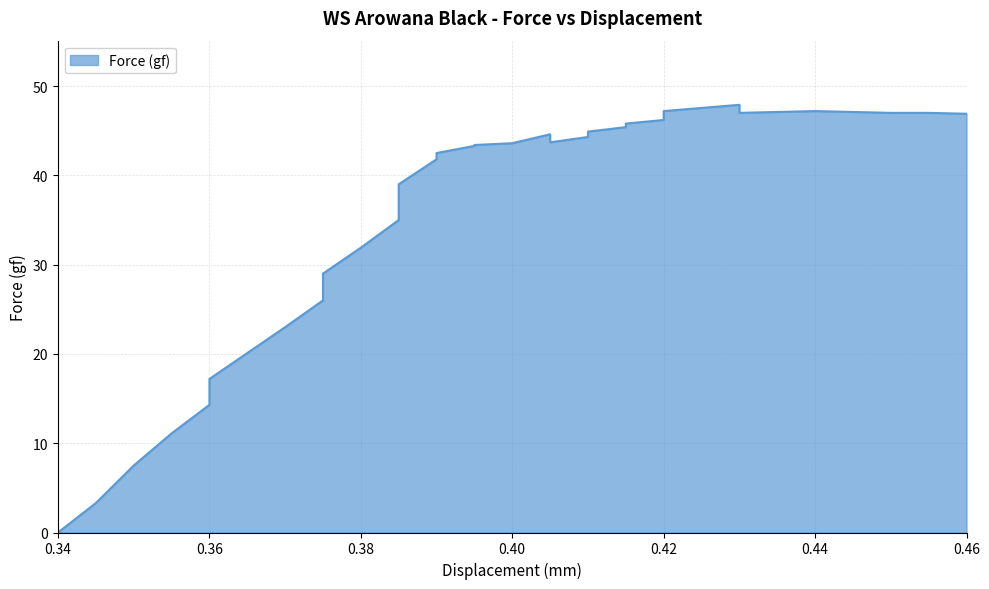

Which label corresponds to the largest value in the chart?

0.43